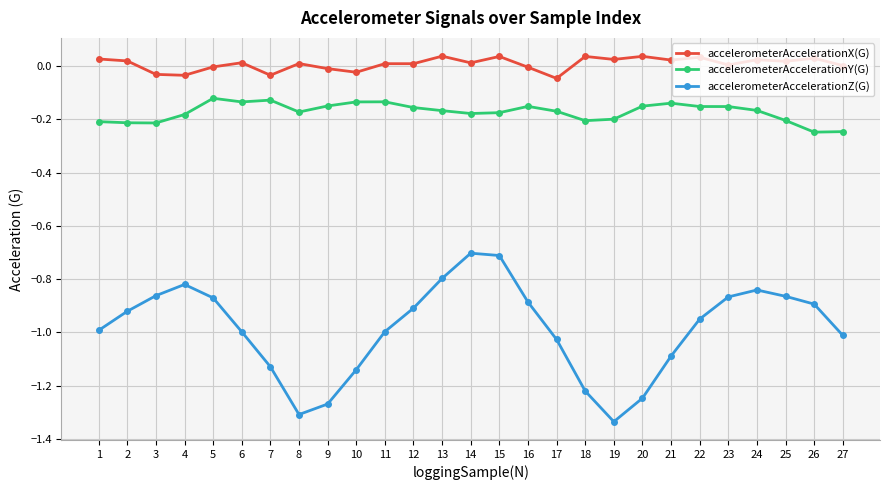

How many categories are shown in the chart?

27